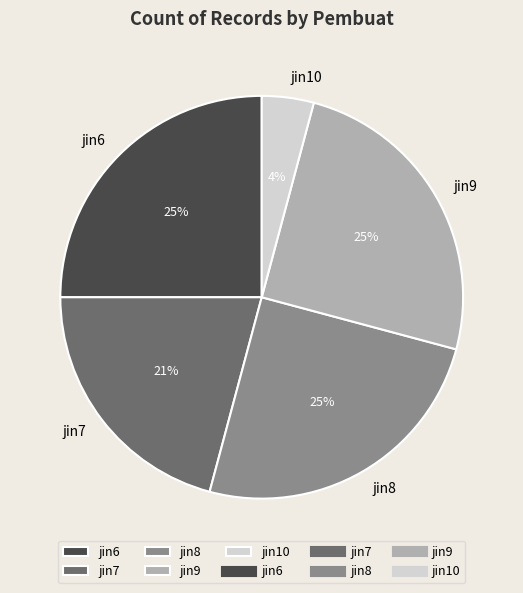

To the nearest percent, what is the average slice percentage?

20%